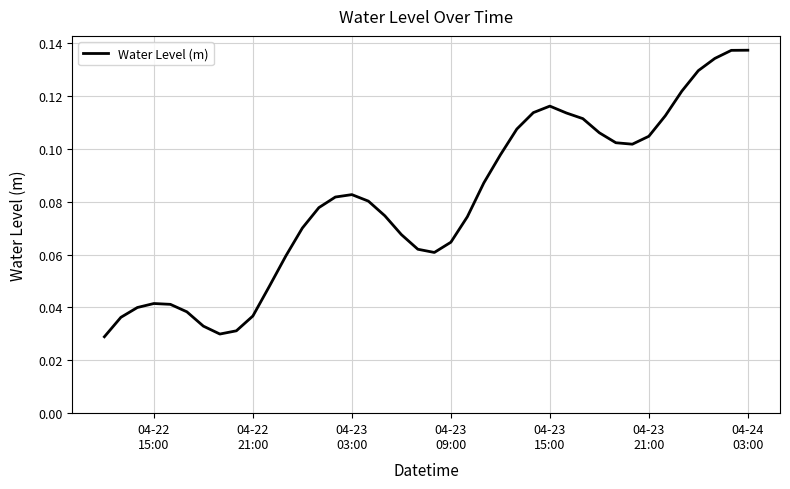

Reading left to right, list all the values displayed in this chart.

0.0	0.0	0.0	0.0	0.0	0.0	0.0	0.0	0.0	0.0	0.0	0.1	0.1	0.1	0.1	0.1	0.1	0.1	0.1	0.1	0.1	0.1	0.1	0.1	0.1	0.1	0.1	0.1	0.1	0.1	0.1	0.1	0.1	0.1	0.1	0.1	0.1	0.1	0.1	0.1